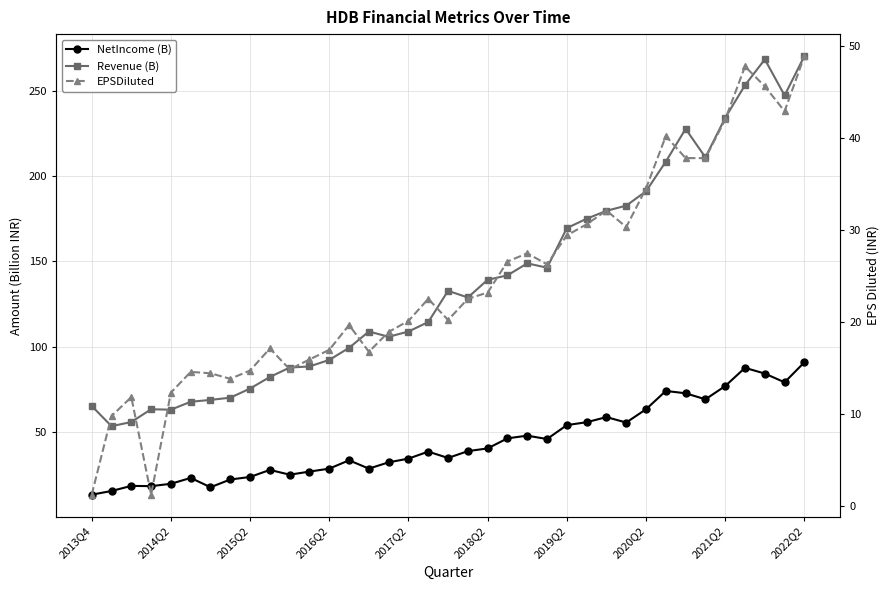

Does the chart have visible grid lines?

Yes